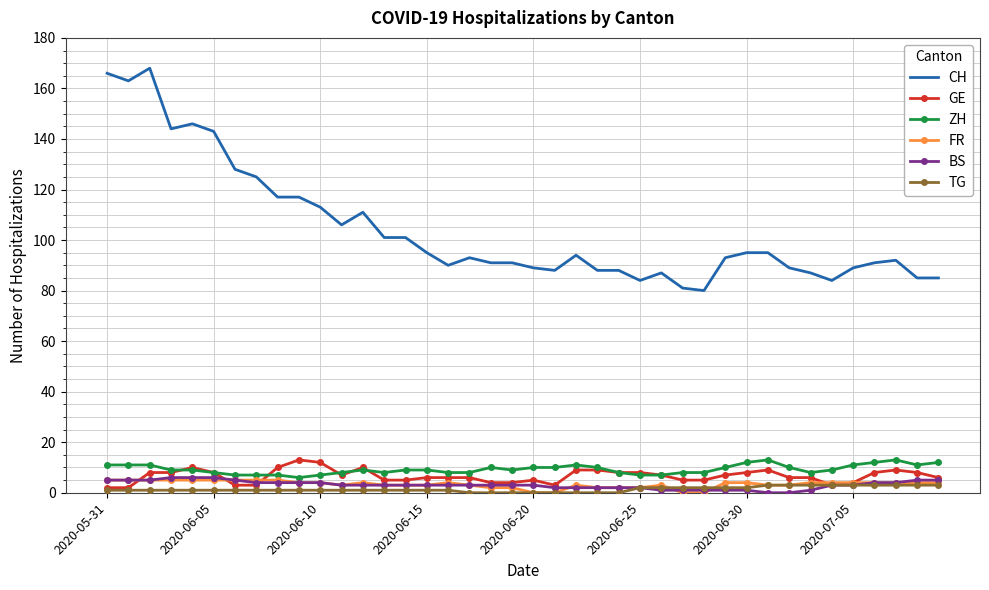

True or false: TG and ZH cross at least once.

False